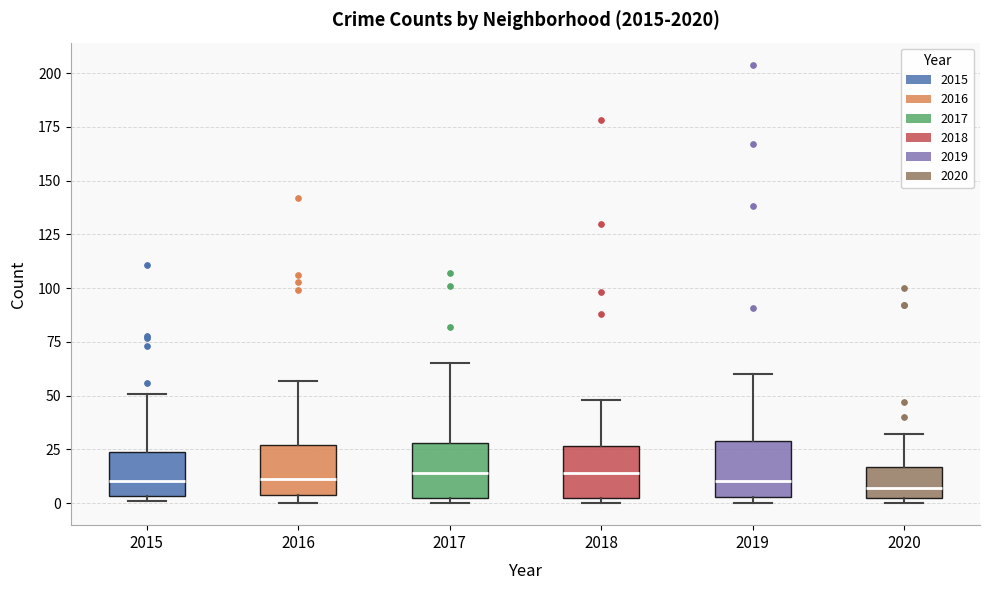

Reading left to right, transcribe this box plot: for each box, give where its median line is, the range the box spans, and where its two whiskers end, as read against the y-axis. The values are not printed on the chart, so give them approximately, as read against the axis.

2015: median 10, box 5 to 25, whiskers 0 to 50
2016: median 10, box 5 to 25, whiskers 0 to 55
2017: median 15, box 0 to 30, whiskers 0 (just below the box's lower edge) to 65
2018: median 15, box 0 to 25, whiskers 0 (just below the box's lower edge) to 50
2019: median 10, box 5 to 30, whiskers 0 to 60
2020: median 5, box 0 to 15, whiskers 0 (just below the box's lower edge) to 30